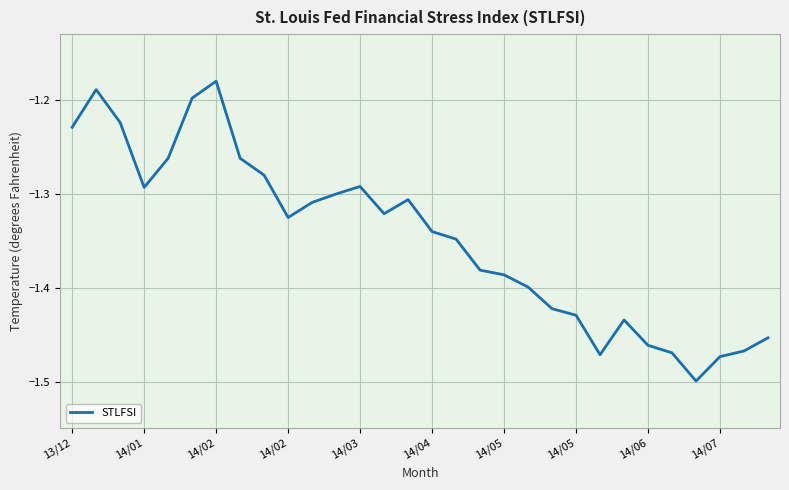

What is the difference between the maximum and minimum values?

0.3